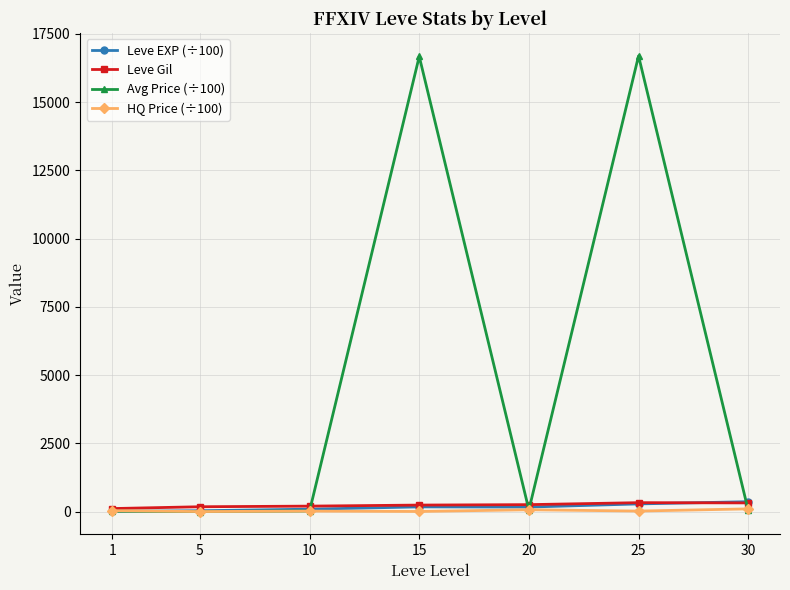

What is the maximum value shown in the chart?

16687.0